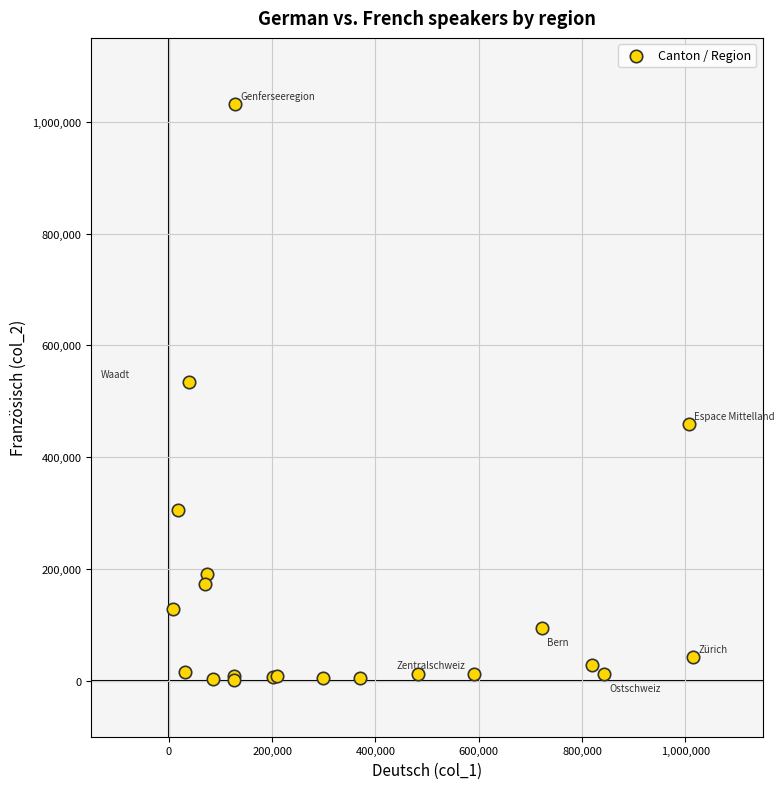

What Y value in the scatter plot is closest to 516545?

534265.0